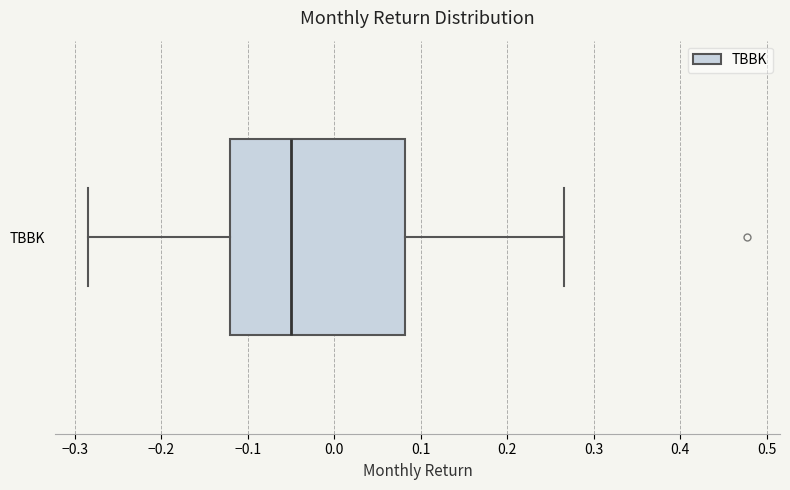

Read this box plot against the x-axis: the position of the median line, the range covered by the box, and the ends of both whiskers. The values are not printed on the chart, so give them approximately, as read against the axis.

median -0.05, box -0.12 to 0.08, whiskers -0.28 to 0.27